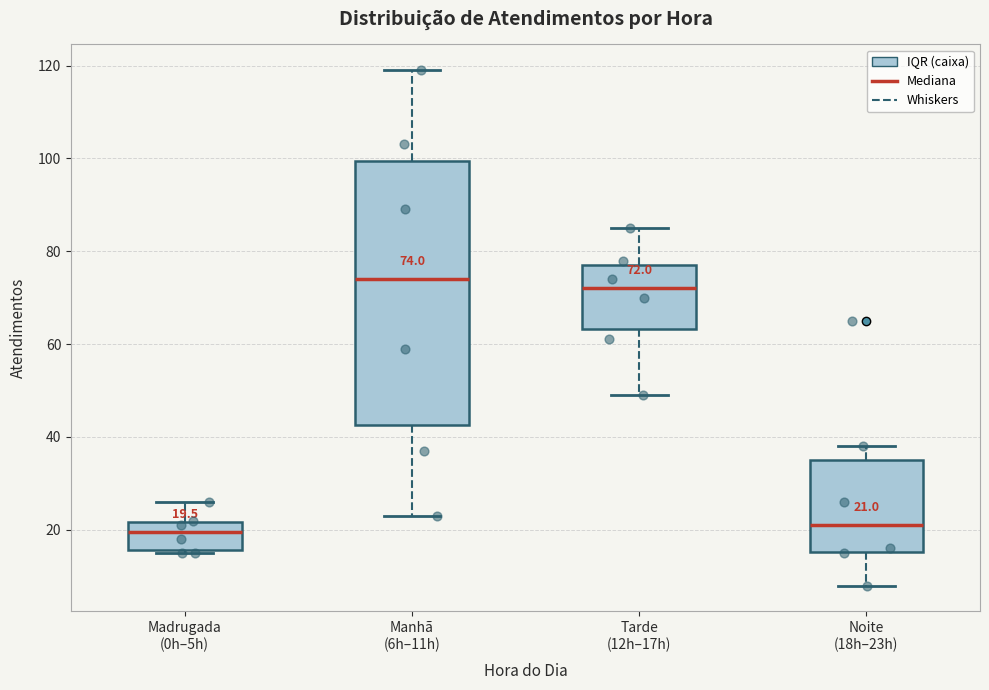

Comparing the boxes themselves (not the whiskers), which one is the tallest?

Manhã (6h–11h)